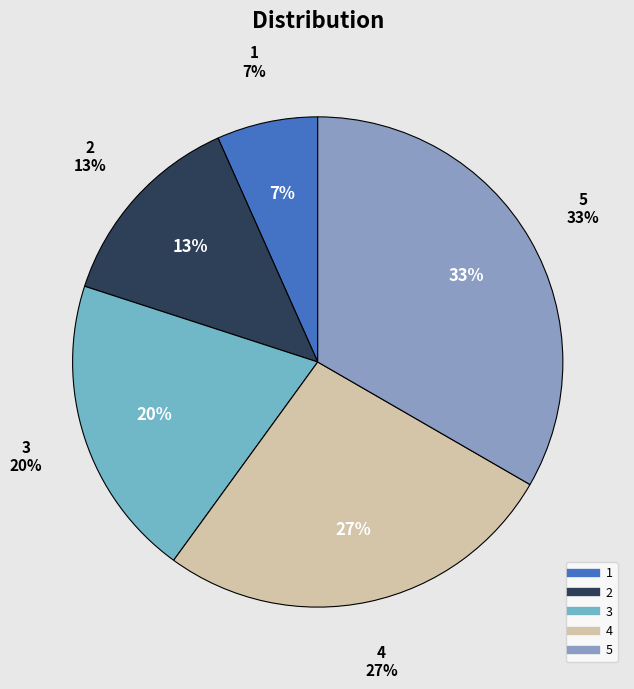

To the nearest percent, what is the difference between the largest and smallest slice percentages?

27%